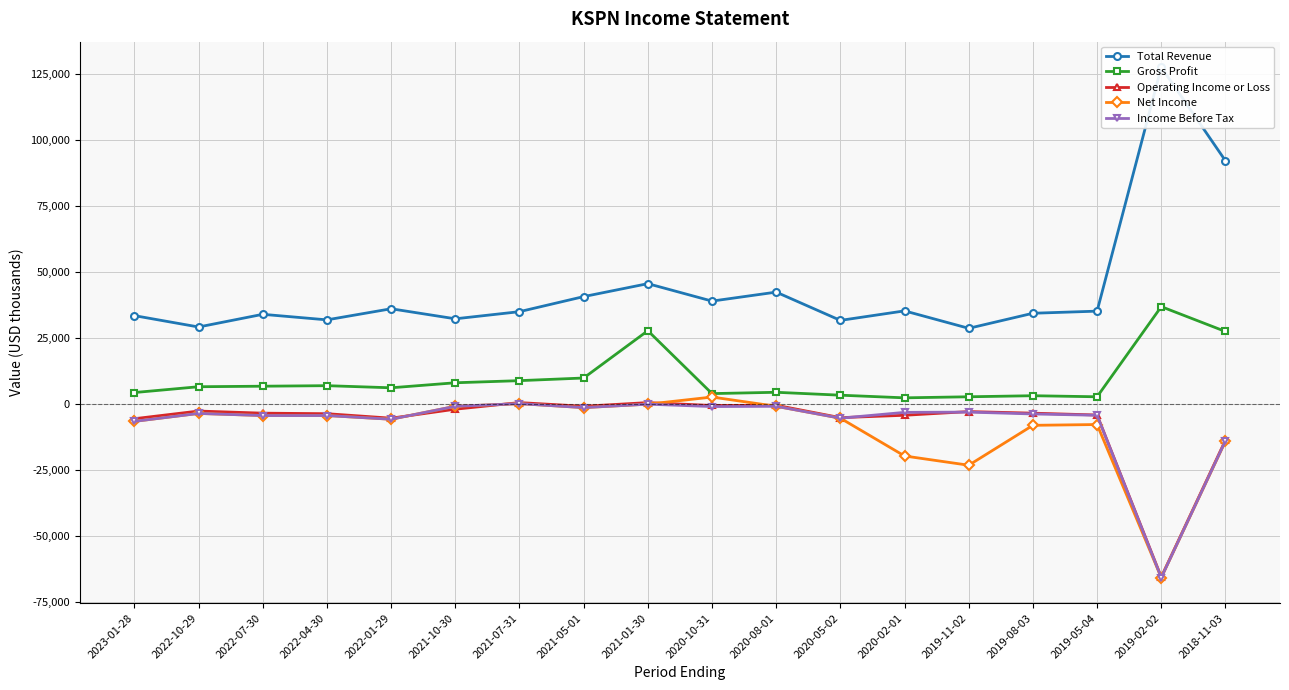

What is the difference between the Total Revenue values at 2021-01-30 and 2020-08-01?

3200